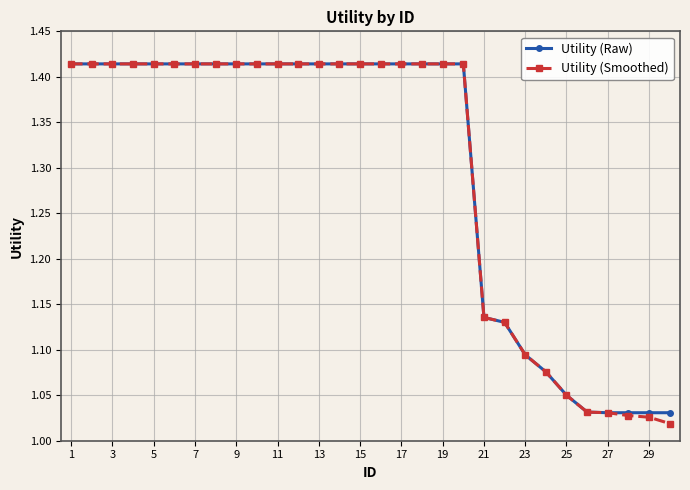

How many categories are shown in the chart?

30